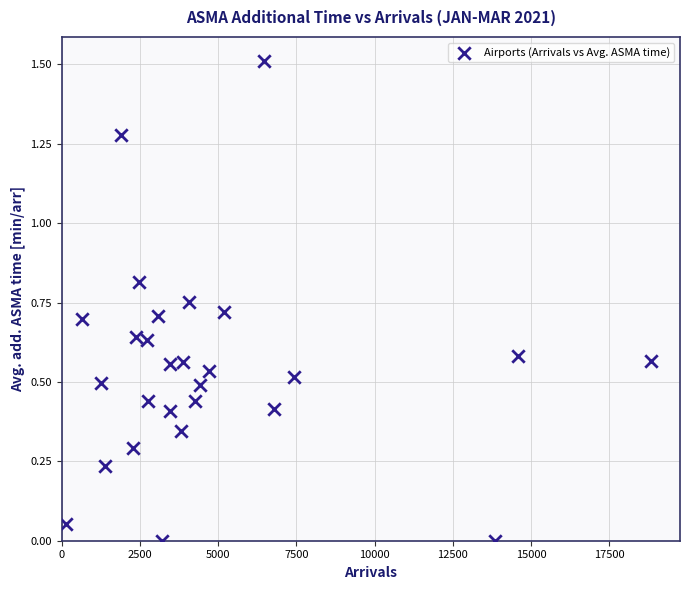

What is the range of Y values (max minus min)?

1.5